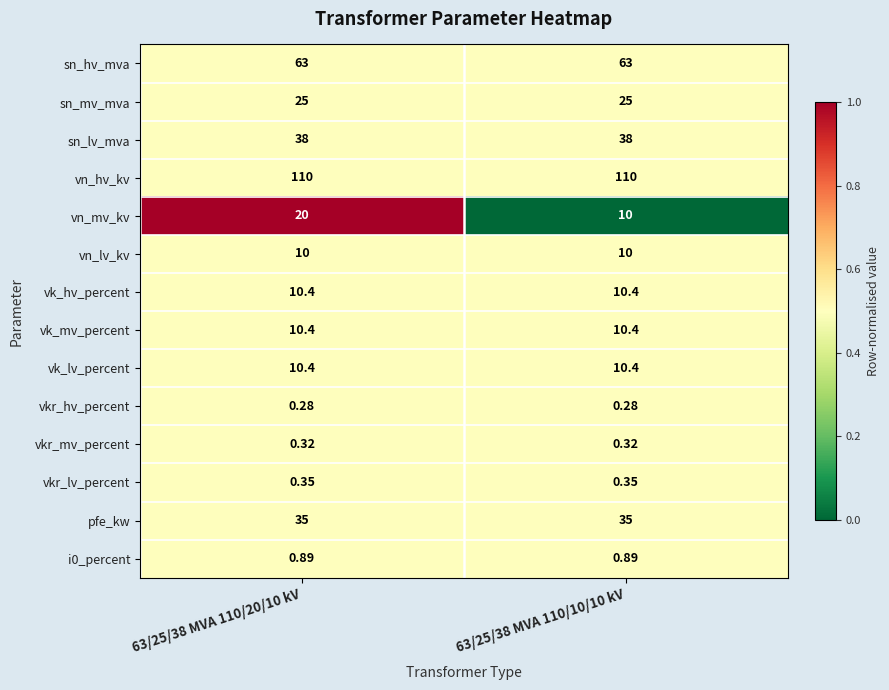

Which series has the widest spread of values?

vn_mv_kv